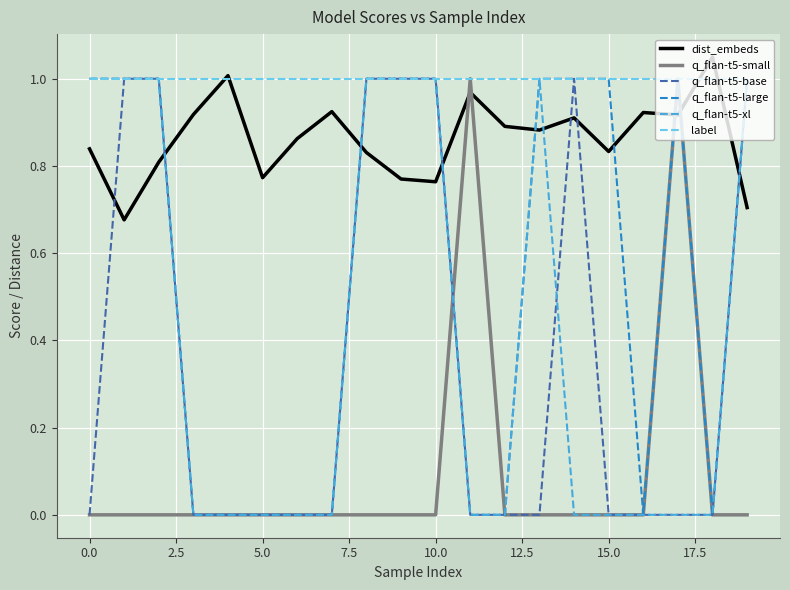

Which series has the largest total across all categories?

label